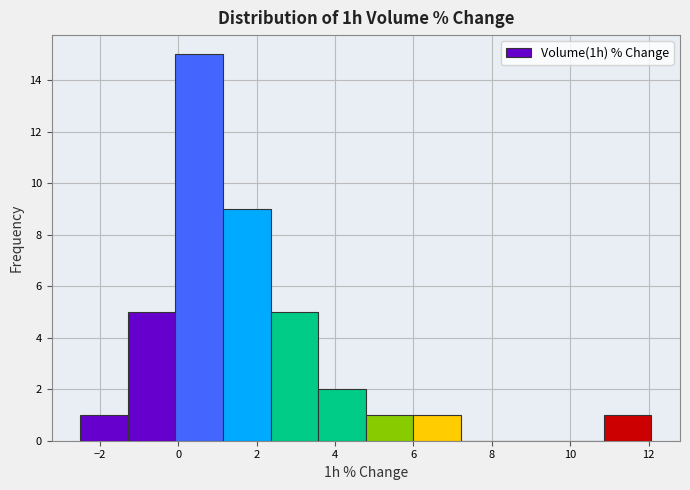

Over which range of the x-axis is the bar tallest?

0.0 to 1.2